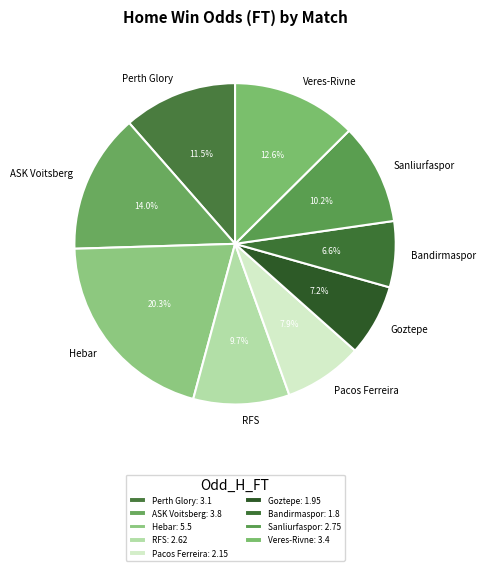

The Sanliurfaspor slice represents 1% of the pie. True or false?

False